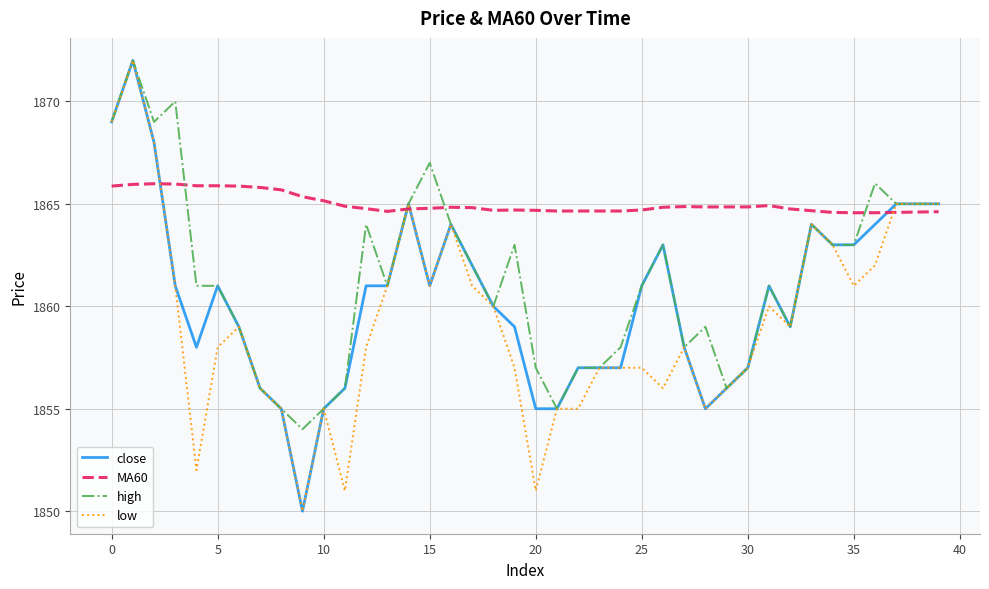

True or false: low and MA60 cross at least once.

True